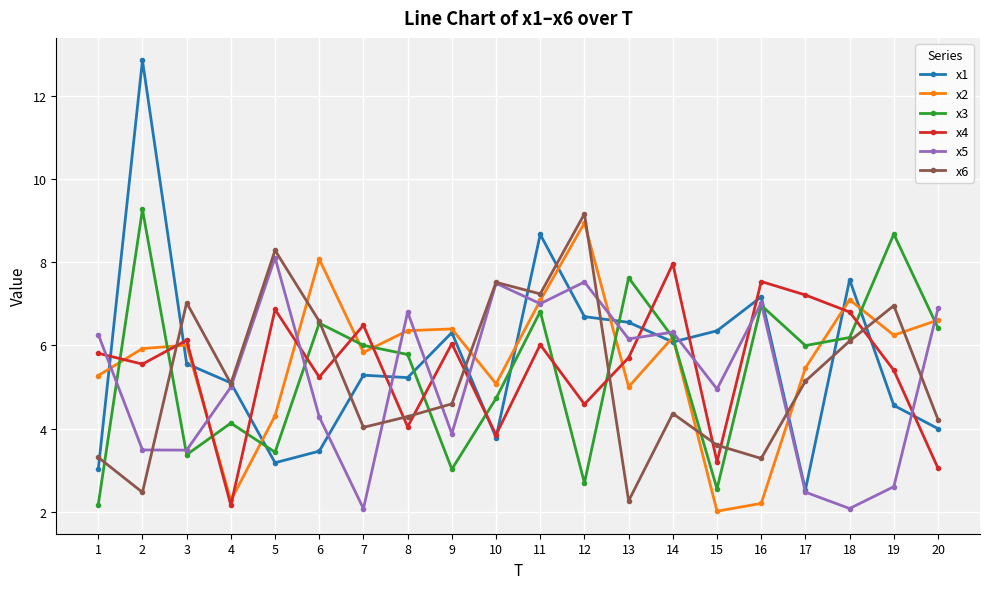

How many intersections are there between x5 and x4?

10